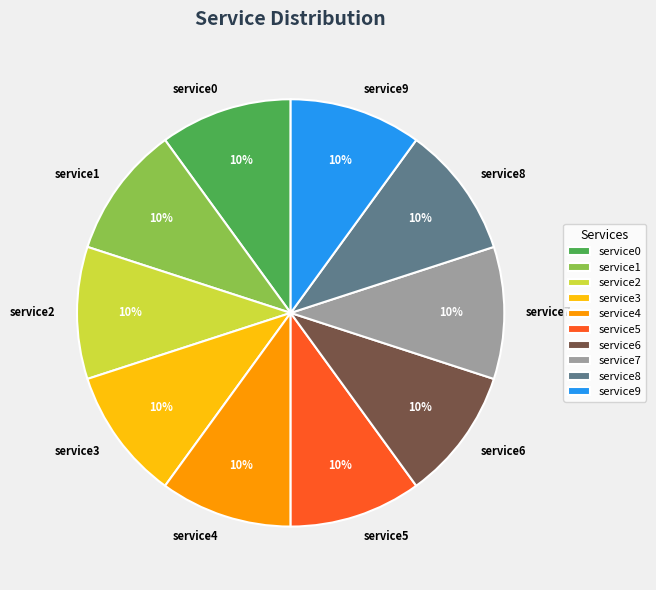

True or false: service6 accounts for 10% of the total.

True